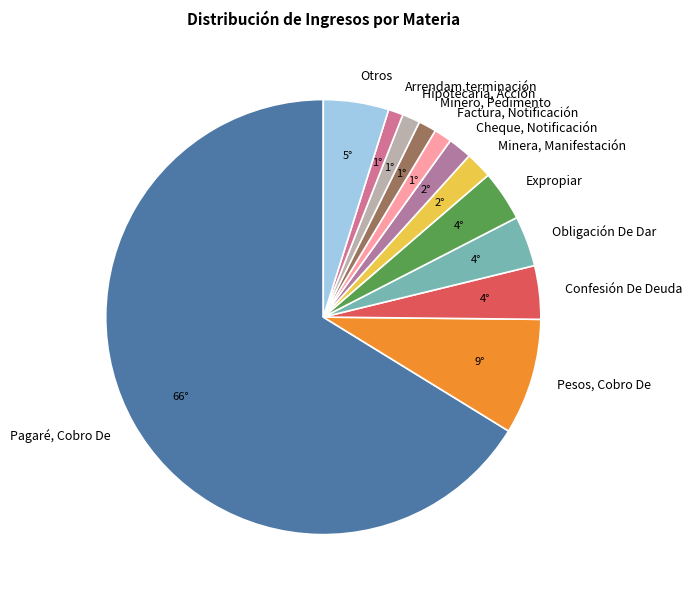

Count the number of slices in the pie.

12